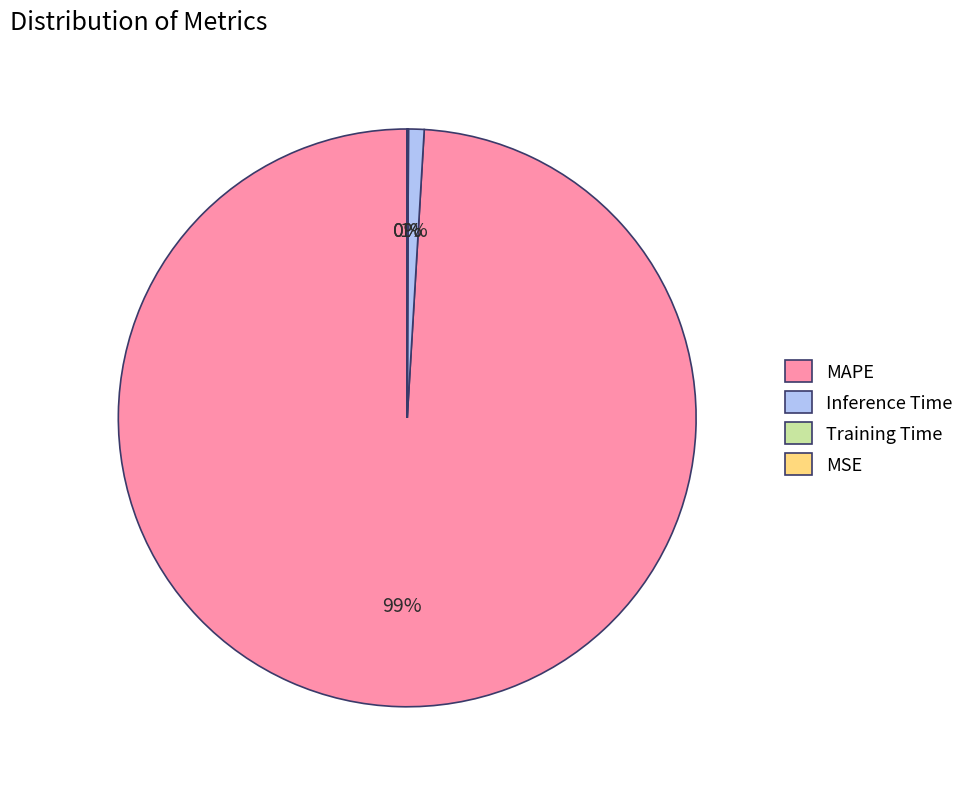

Which slice is the largest?

MAPE